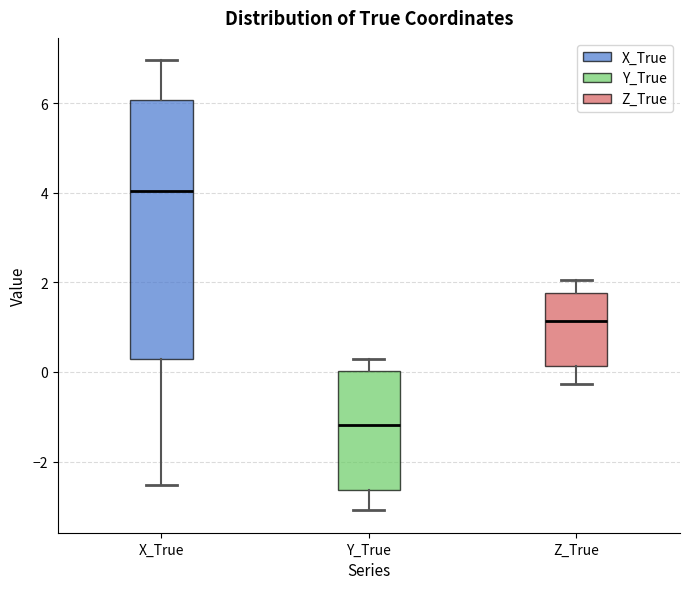

Which box has the highest median line?

X_True